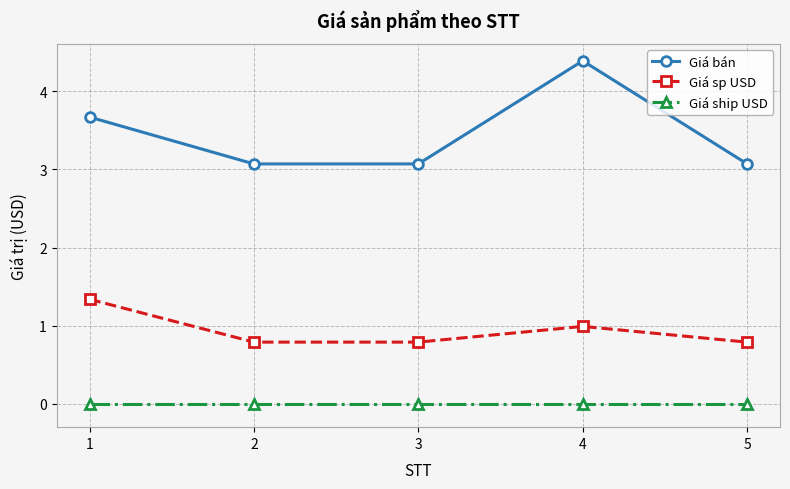

How many lines are shown in the chart?

3